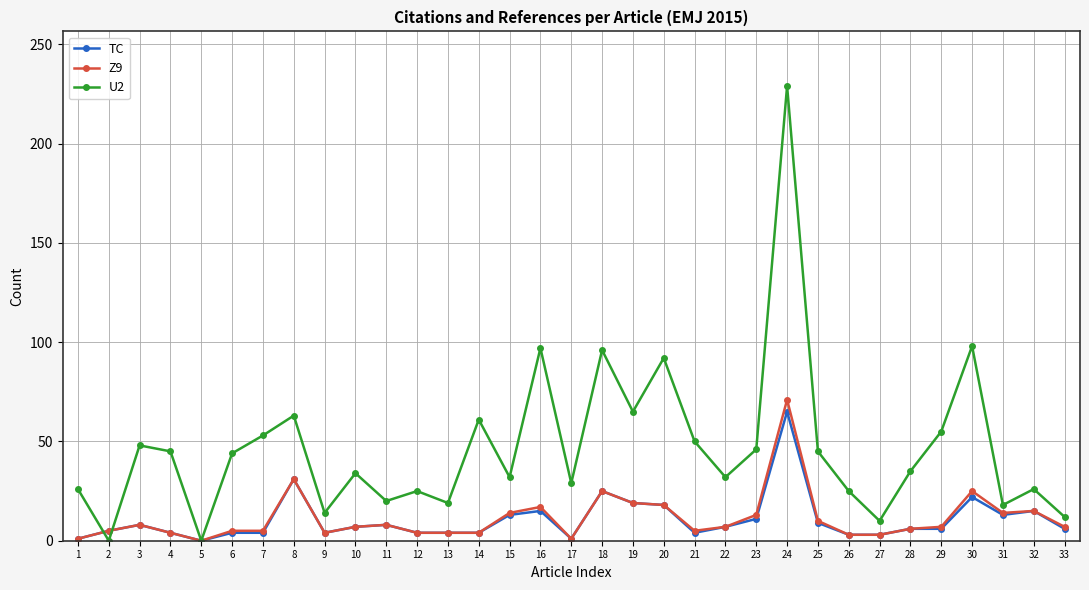

What is the average value of the U2 series?

47